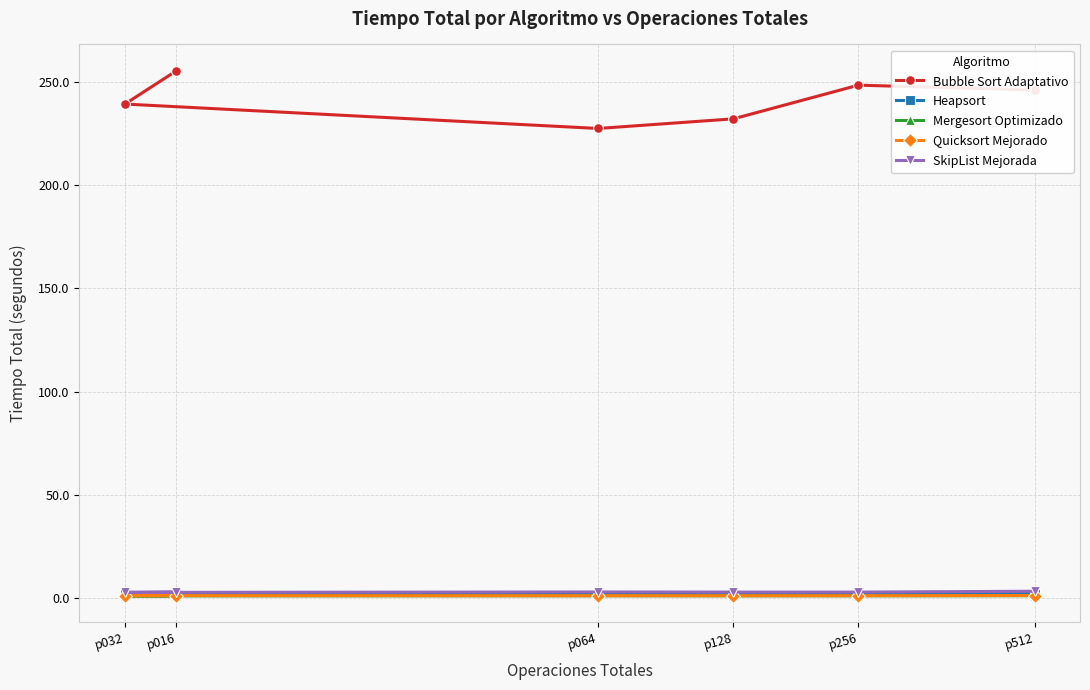

How many categories are shown in the chart?

6